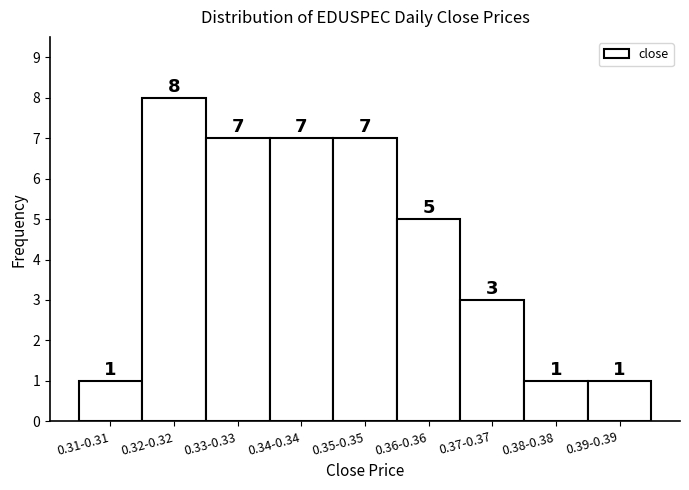

Reading left to right, extract all data points from this chart.

1	8	7	7	7	5	3	1	1